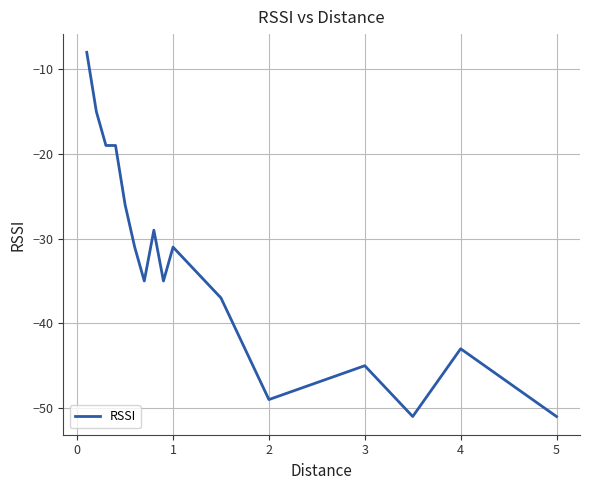

What is the smallest value displayed?

-51